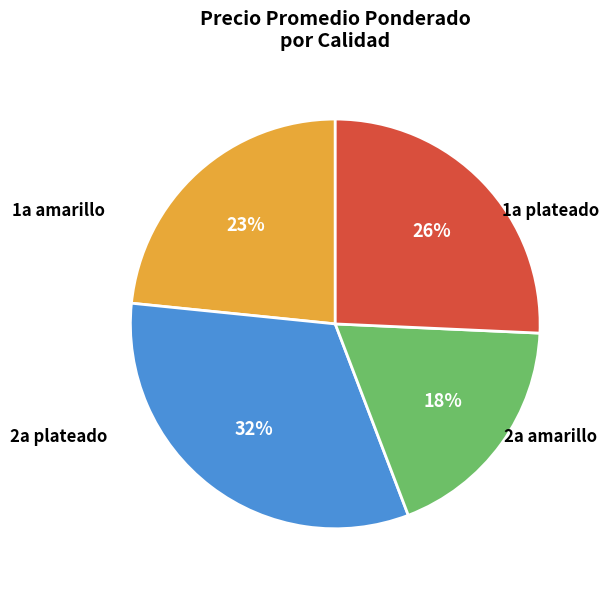

How many segments does this pie chart have?

4